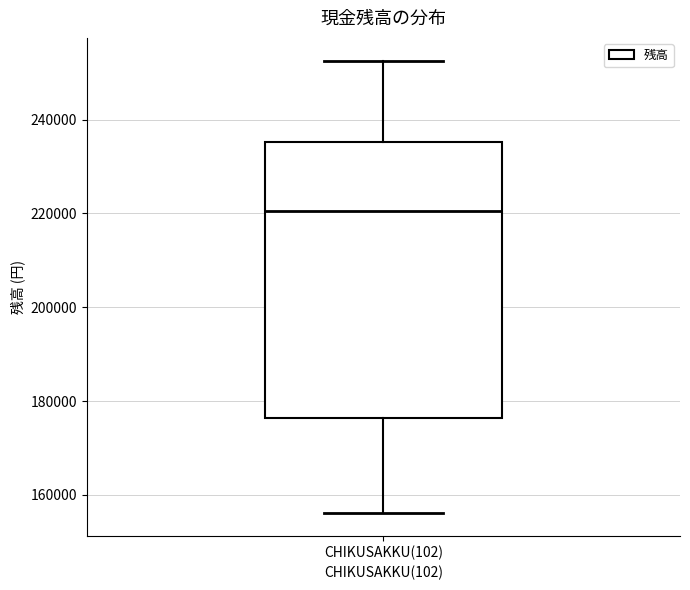

Read this box plot against the y-axis: the position of the median line, the range covered by the box, and the ends of both whiskers. The values are not printed on the chart, so give them approximately, as read against the axis.

median 220000, box 176000 to 236000, whiskers 156000 to 252000